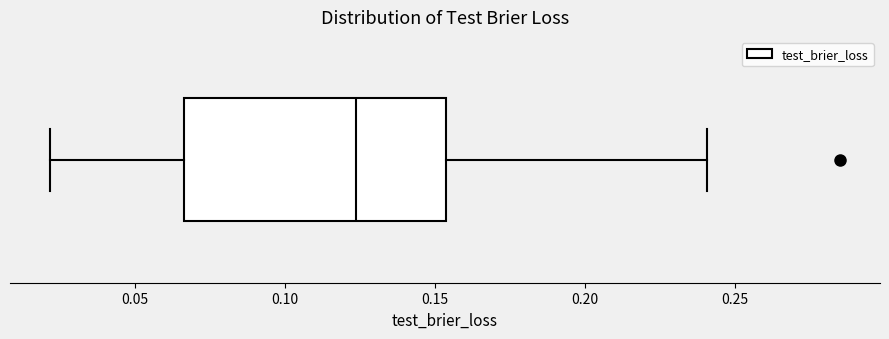

Read this box plot against the x-axis: the position of the median line, the range covered by the box, and the ends of both whiskers. The values are not printed on the chart, so give them approximately, as read against the axis.

median 0.125, box 0.065 to 0.155, whiskers 0.020 to 0.240